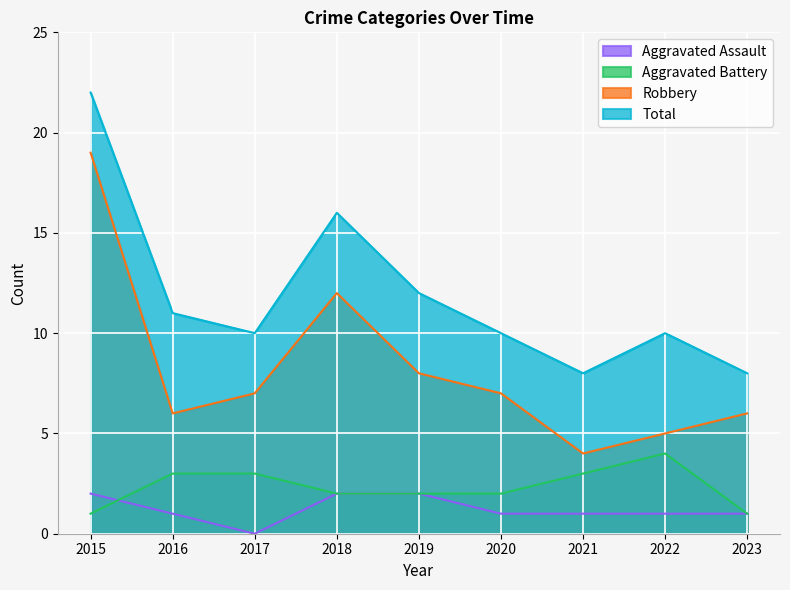

Rank the series by their maximum value, from lowest to highest.

Aggravated Assault, Aggravated Battery, Robbery, Total